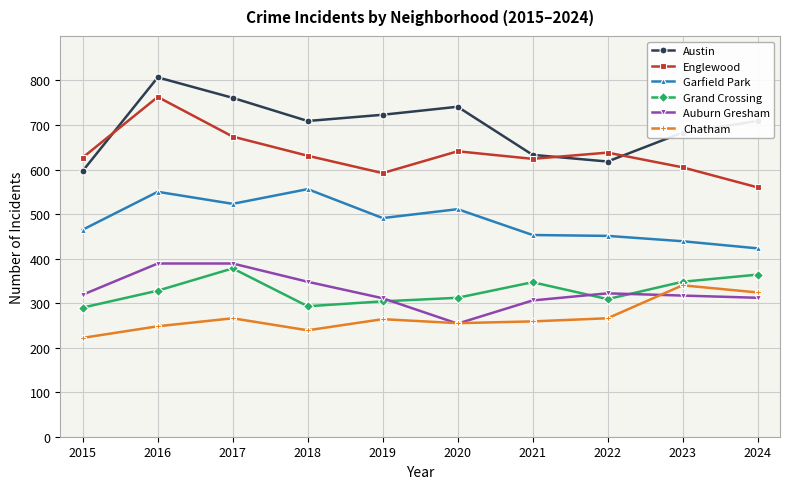

What is the spread (max minus min) of values at 2023?

366